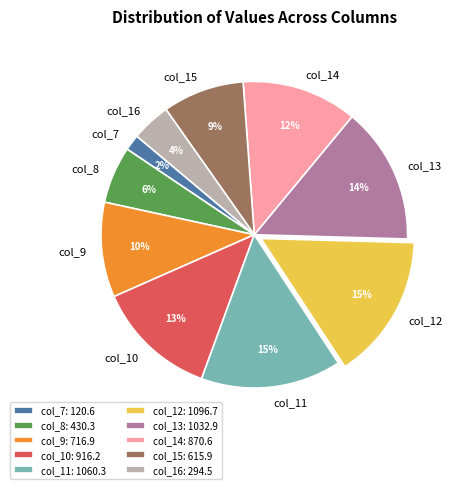

What is the ratio of the value at col_8 to the value at col_11?

0.4